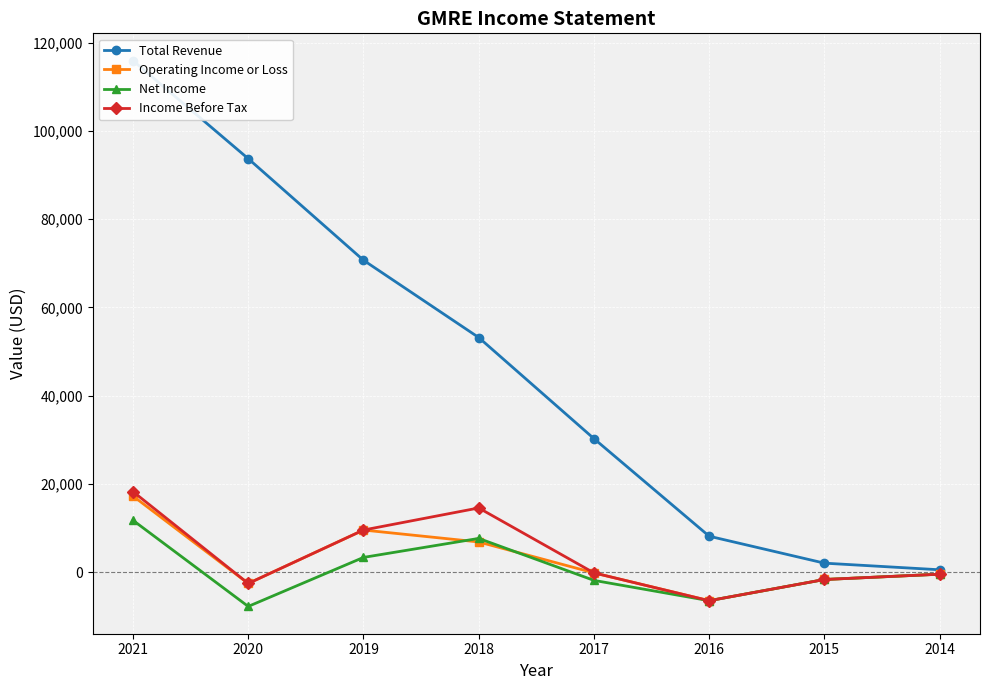

How many data points in Total Revenue are less than 53200?

4